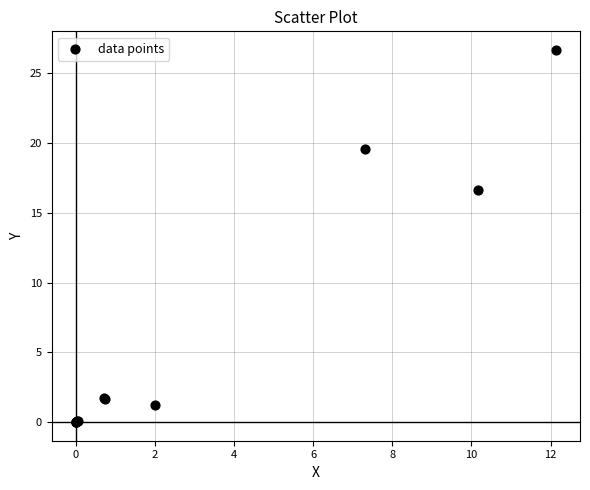

What Y value in the scatter plot is closest to 13?

16.6